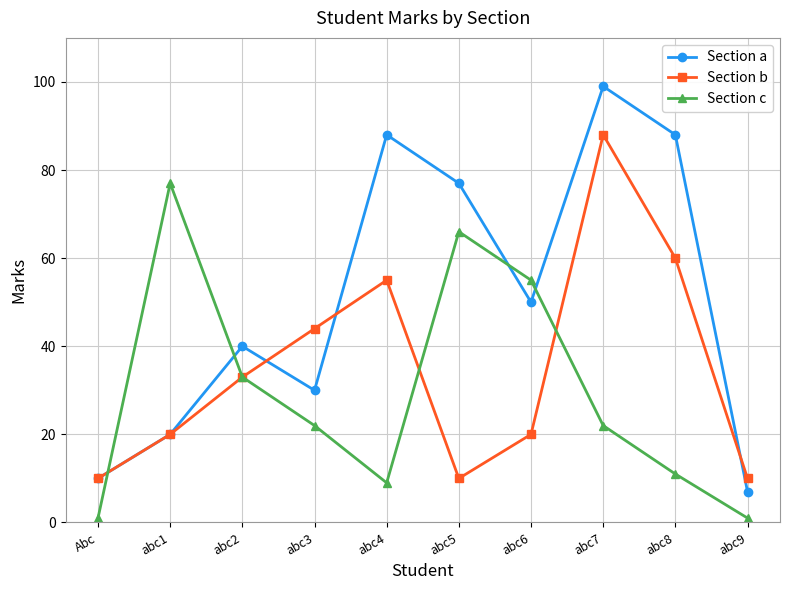

True or false: Section c has a value of 22 at abc7.

True